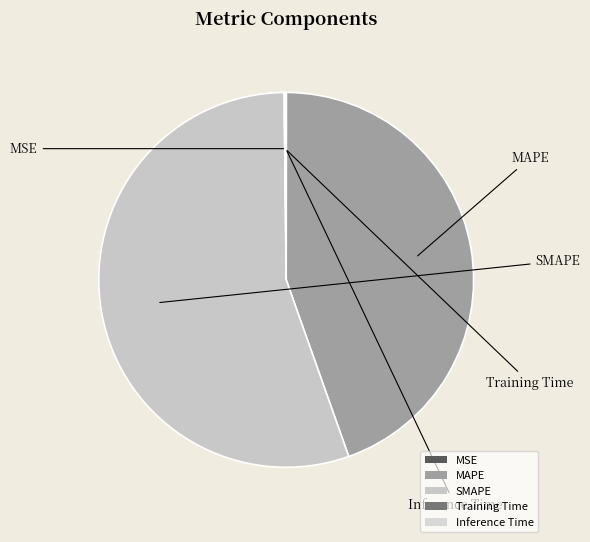

Does any single category account for the majority?

Yes